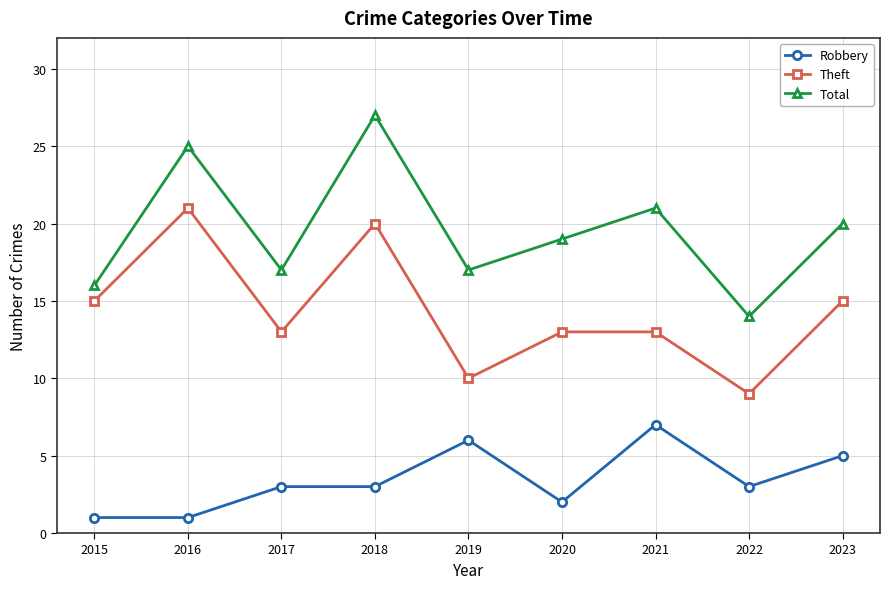

What are all the series names shown in the legend?

Robbery, Theft, Total